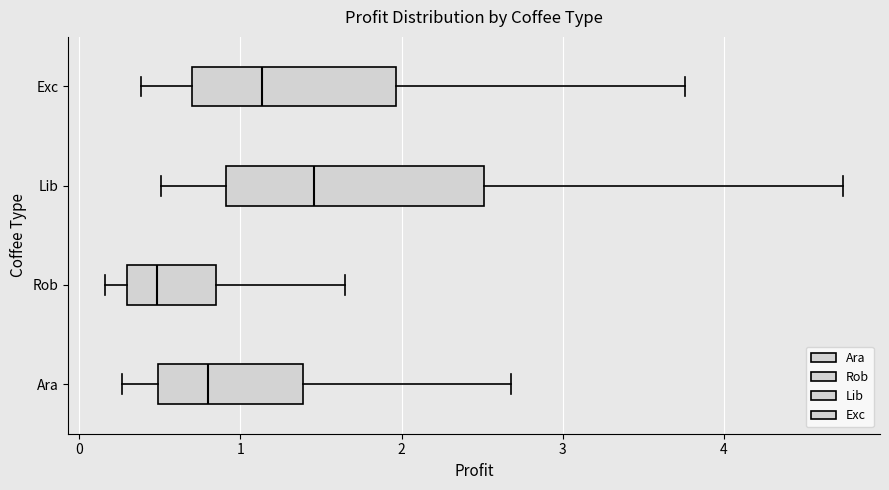

Where is the left edge of the box for Ara on the x-axis? The values are not printed on the chart, so give them approximately, as read against the axis.

0.5